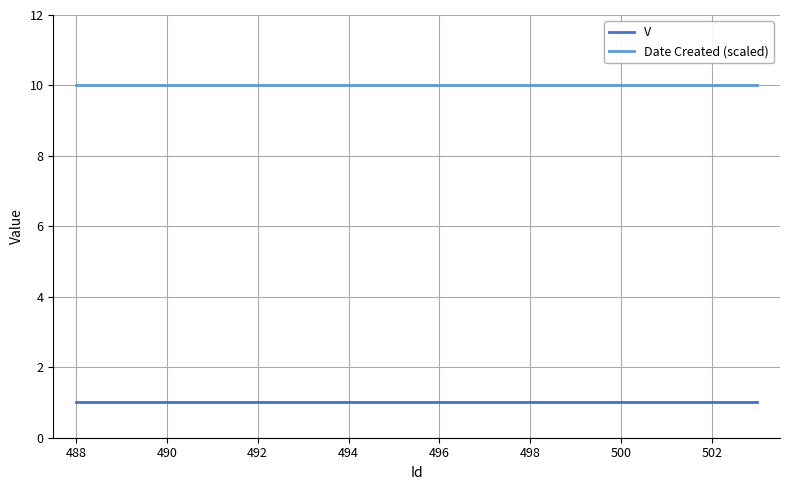

List the series in order of their peak value, lowest first.

V, Date Created (scaled)